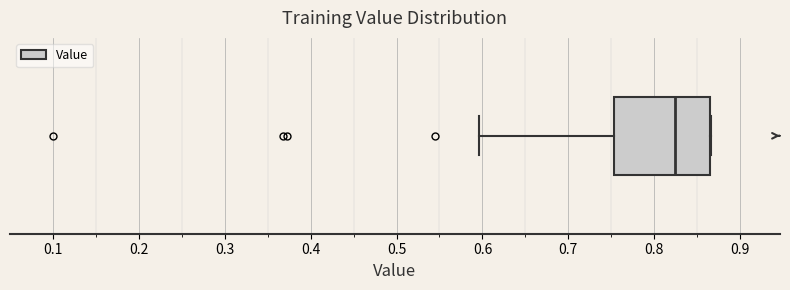

Where does the left whisker of the box end on the x-axis? The values are not printed on the chart, so give them approximately, as read against the axis.

0.60